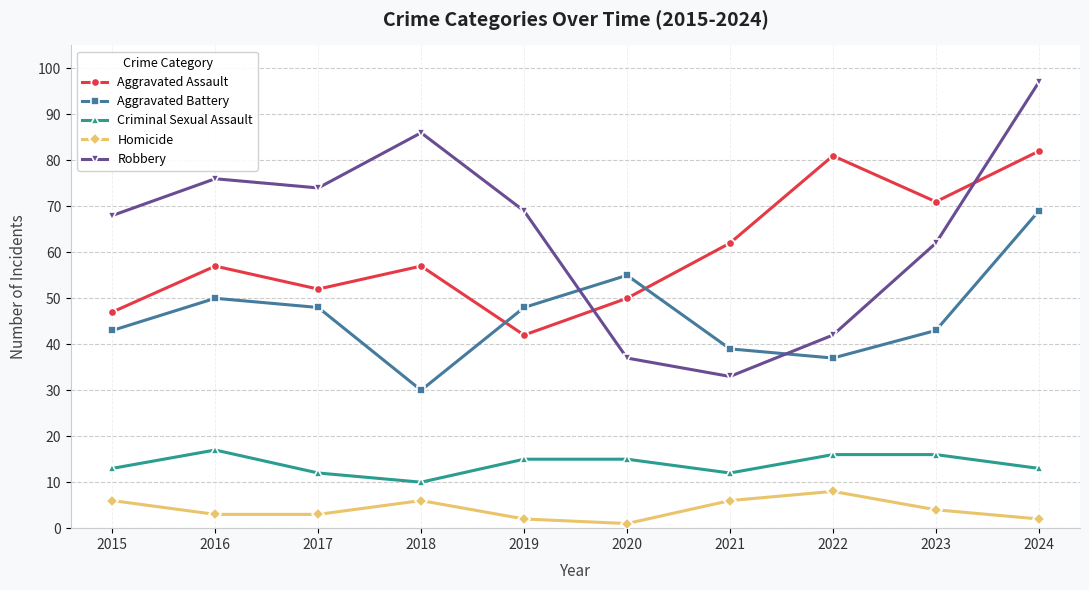

What is the difference between the second highest and minimum values in the Criminal Sexual Assault series?

6